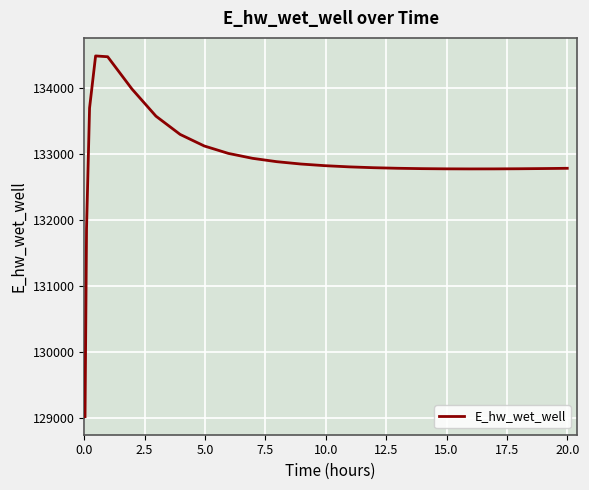

What is the difference between the maximum and minimum values?

5466.0